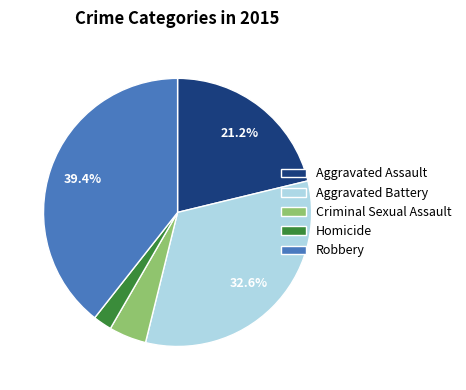

Which has a higher value, Robbery or Homicide?

Robbery